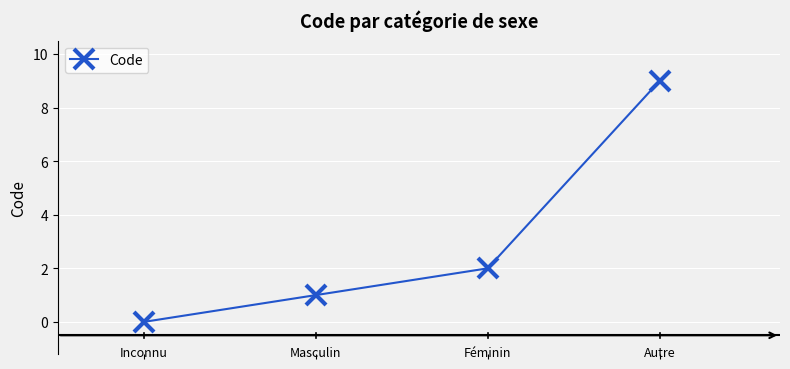

What is the maximum value shown in the chart?

9